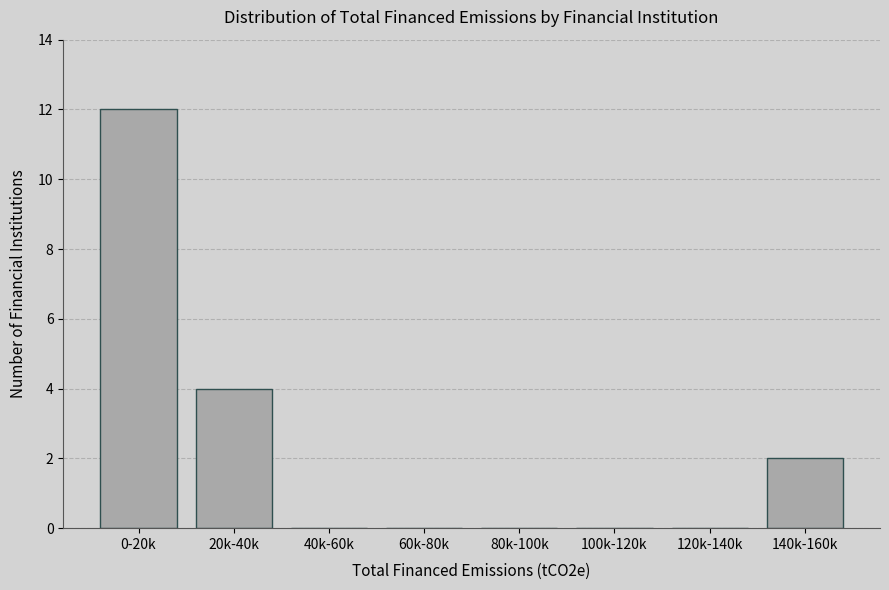

Reading left to right, what are all the values shown in this chart?

0-20k=12	20k-40k=4	40k-60k=0	60k-80k=0	80k-100k=0	100k-120k=0	120k-140k=0	140k-160k=2